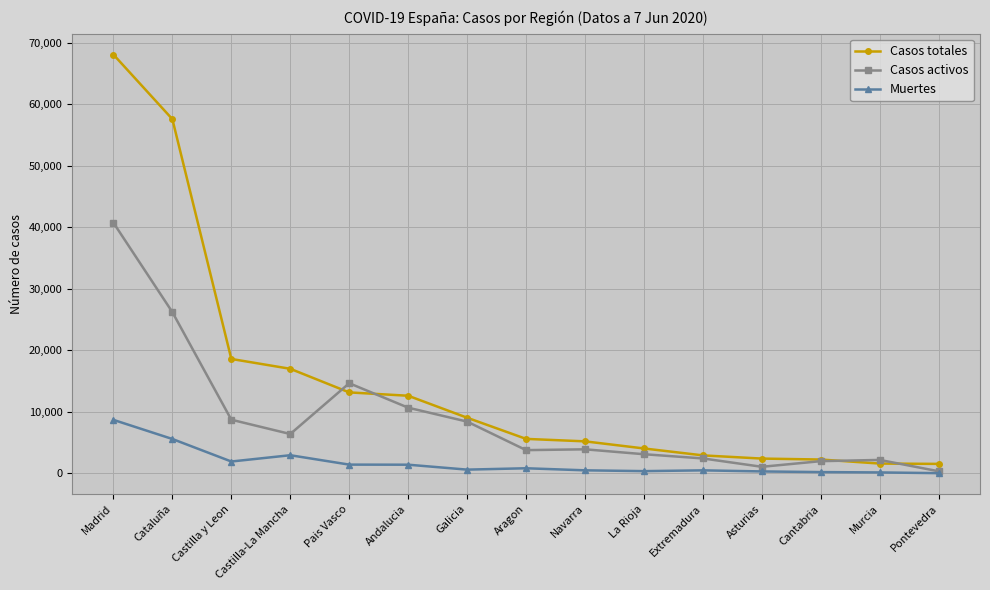

What position from the left is Castilla-La Mancha?

4